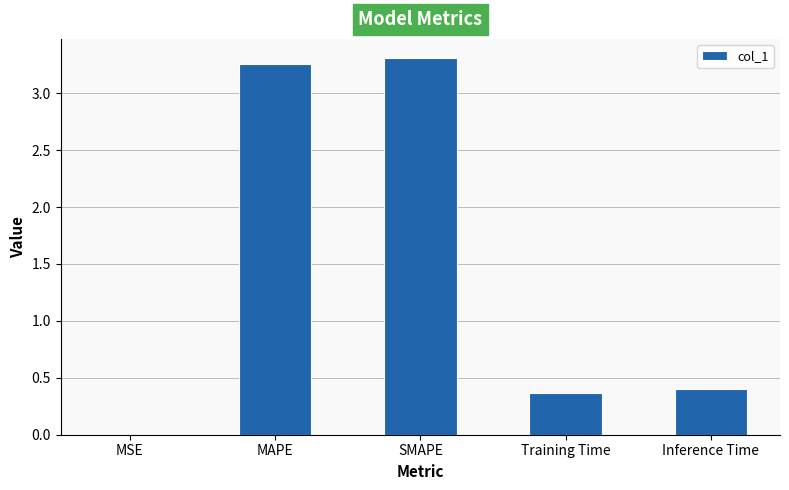

Which has a higher value, MSE or MAPE?

MAPE